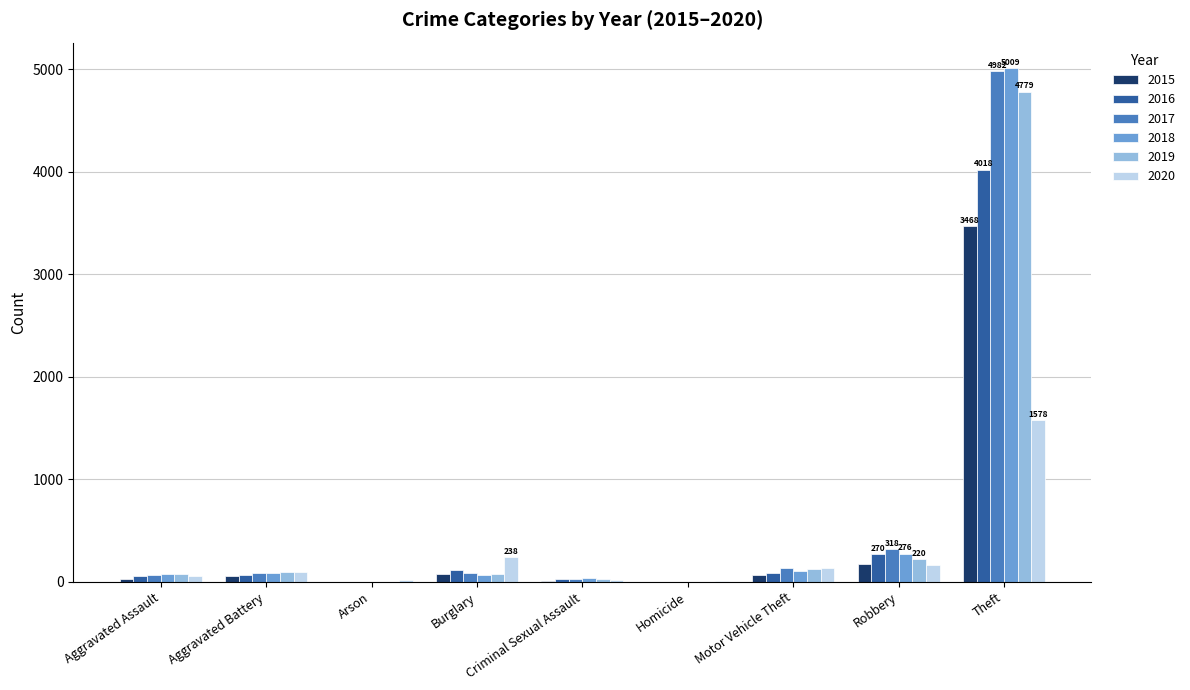

What is the maximum value shown in the chart?

5009